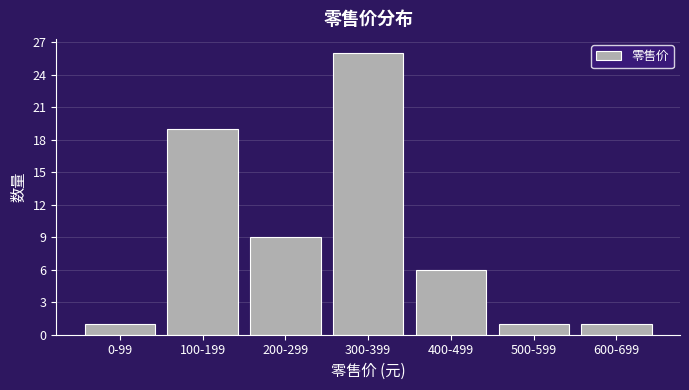

Reading left to right, extract all data points from this chart.

0-99=1	100-199=19	200-299=9	300-399=26	400-499=6	500-599=1	600-699=1